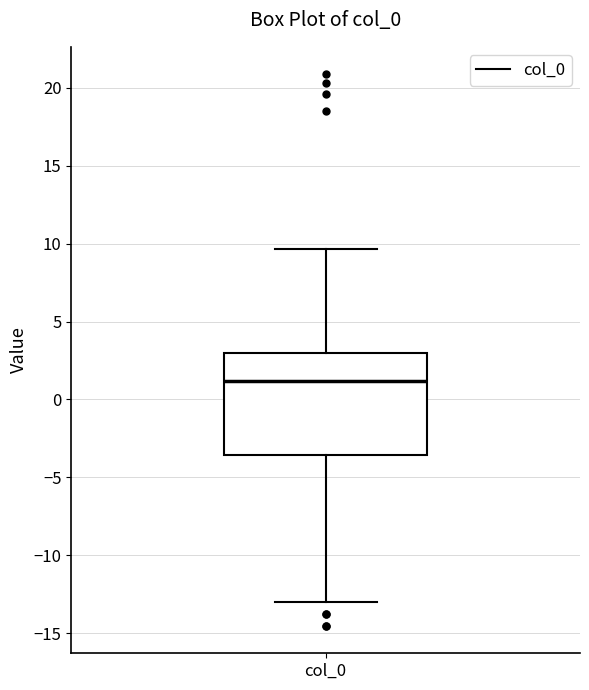

Read this box plot against the y-axis: the position of the median line, the range covered by the box, and the ends of both whiskers. The values are not printed on the chart, so give them approximately, as read against the axis.

median 1.0, box -3.5 to 3.0, whiskers -13.0 to 9.5